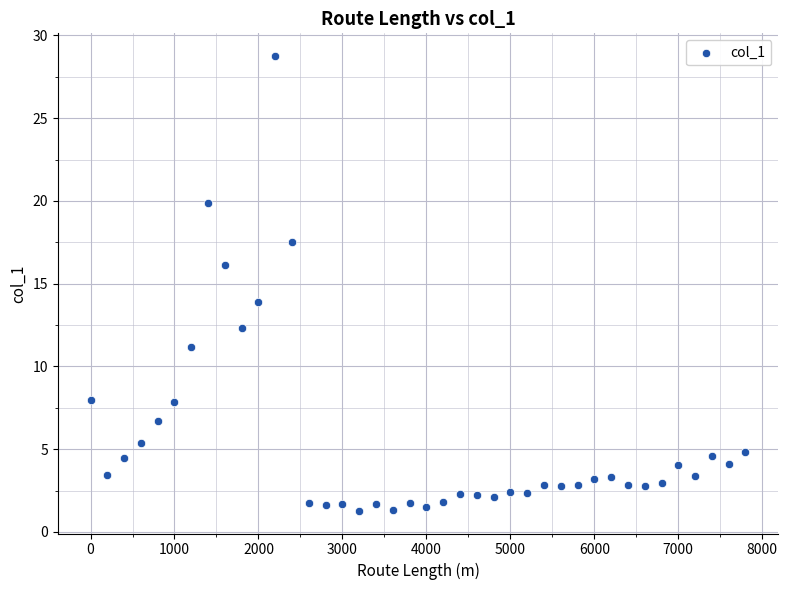

What is the range of Y values (max minus min)?

27.5